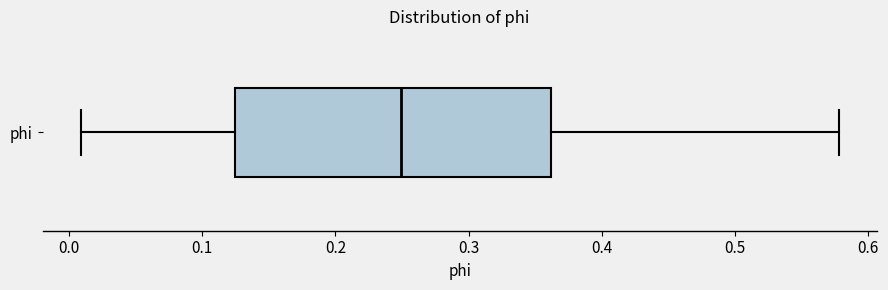

Where is the left edge of the box for phi on the x-axis? The values are not printed on the chart, so give them approximately, as read against the axis.

0.12